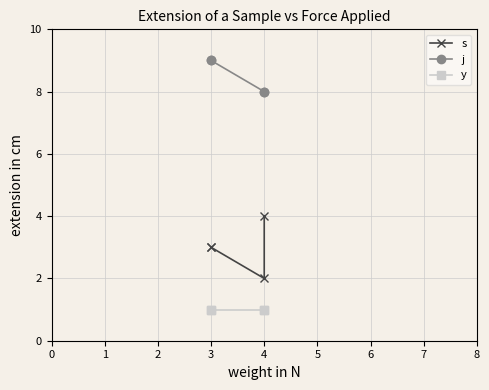

Is this an area chart (filled region under the line)?

No